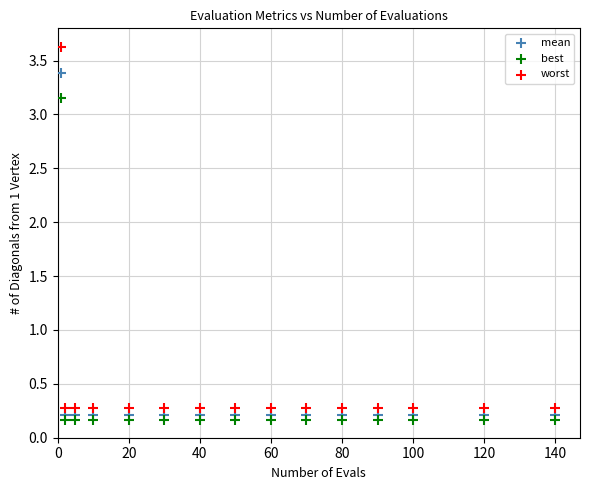

Which series reaches the minimum Y coordinate?

best